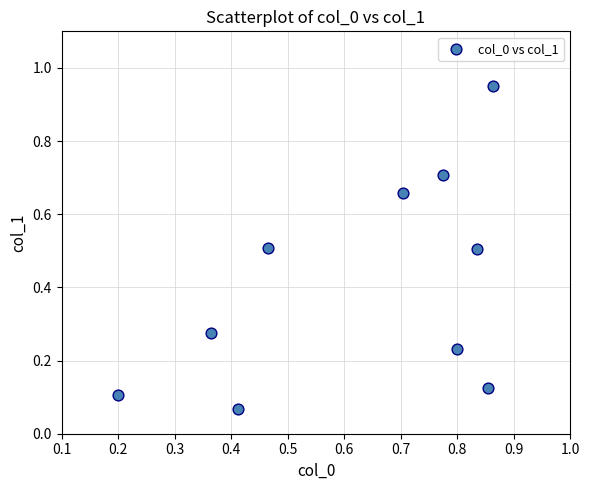

What is the average X value?

0.6